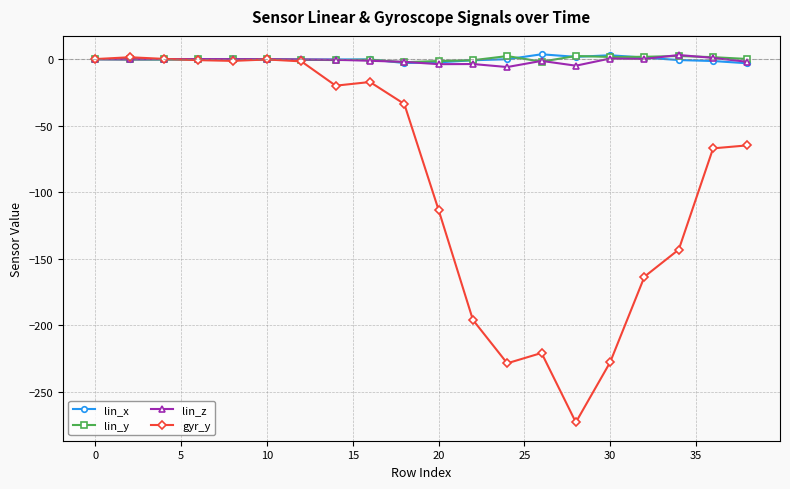

True or false: gyr_y has more than 0 points higher than both neighbors.

True